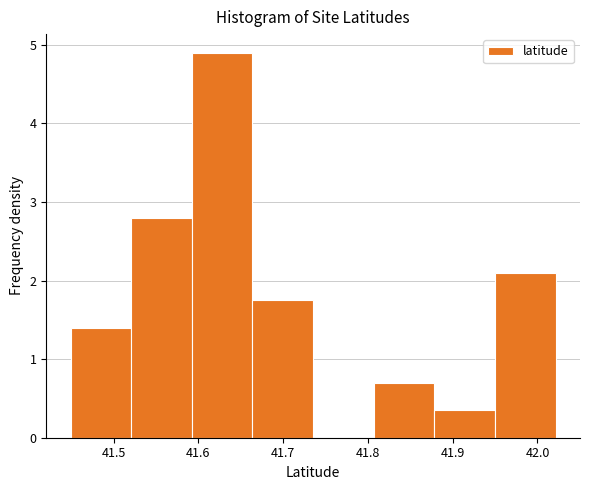

Reading left to right, transcribe this chart: for each bar, give the range it covers on the x-axis and its height. Neither the bar edges nor the heights are printed on the chart, so give them approximately, as read against the axes.

41.45 to 41.52: 1.4
41.52 to 41.59: 2.8
41.59 to 41.66: 4.9
41.66 to 41.74: 1.7
41.74 to 41.81: 0
41.81 to 41.88: 0.7
41.88 to 41.95: 0.3
41.95 to 42.02: 2.1